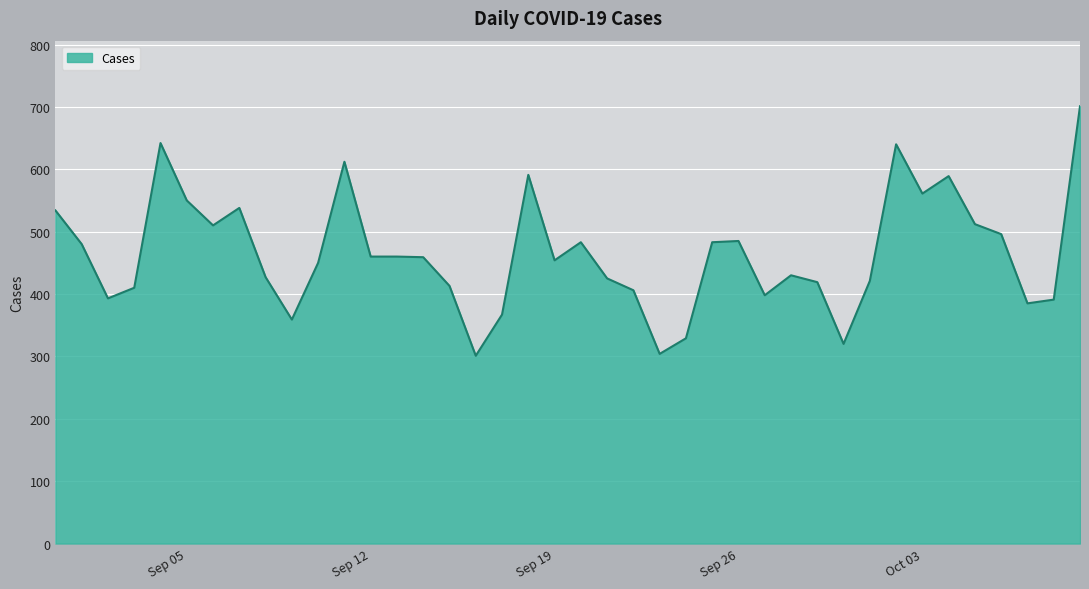

What is the minimum value shown in the chart?

301